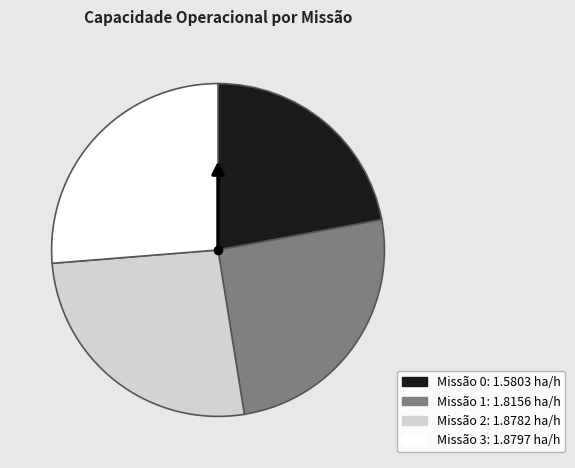

Is there any slice that represents more than half of the pie?

No